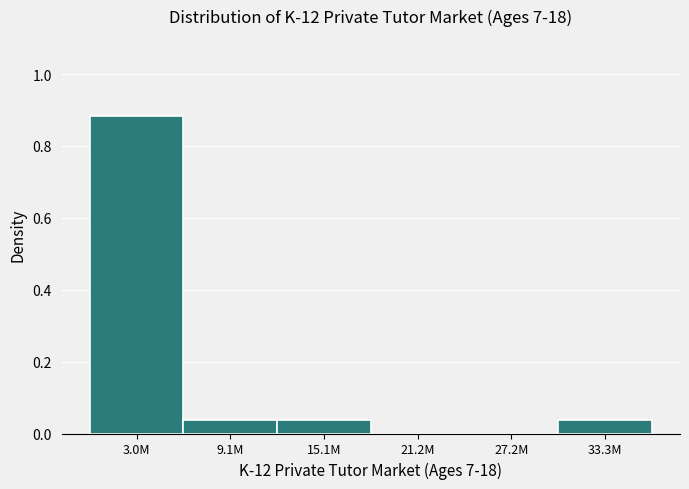

Which label corresponds to the largest value in the chart?

3.0M